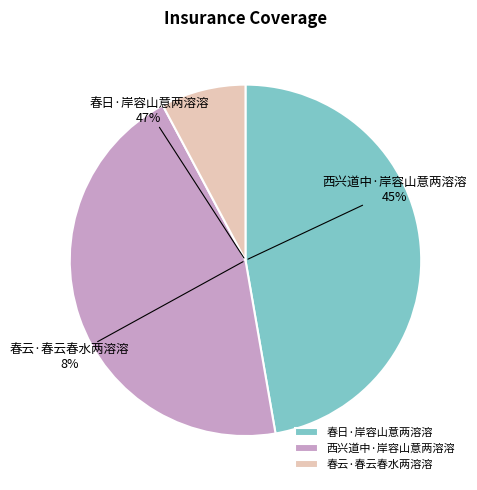

True or false: 春日·岸容山意两溶溶 accounts for 47% of the total.

True